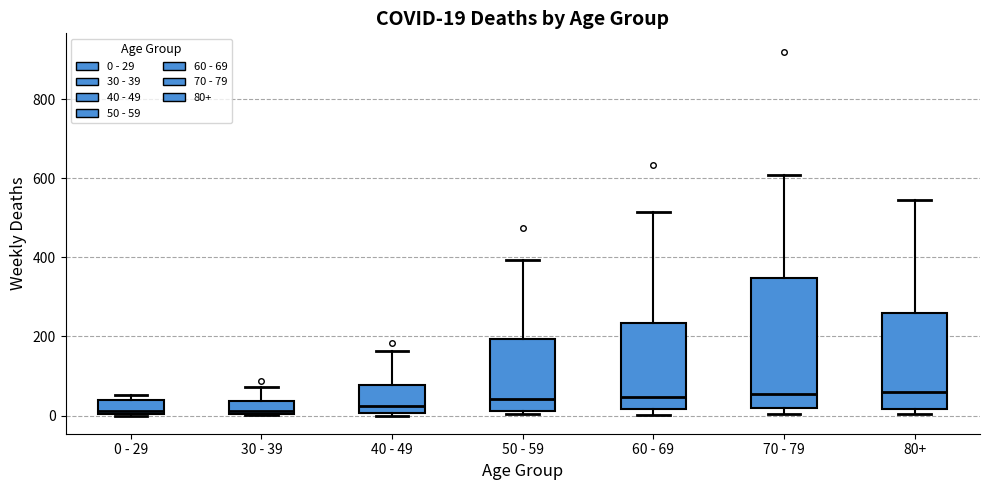

Which box is the tallest, from its lower edge to its upper edge?

70 - 79